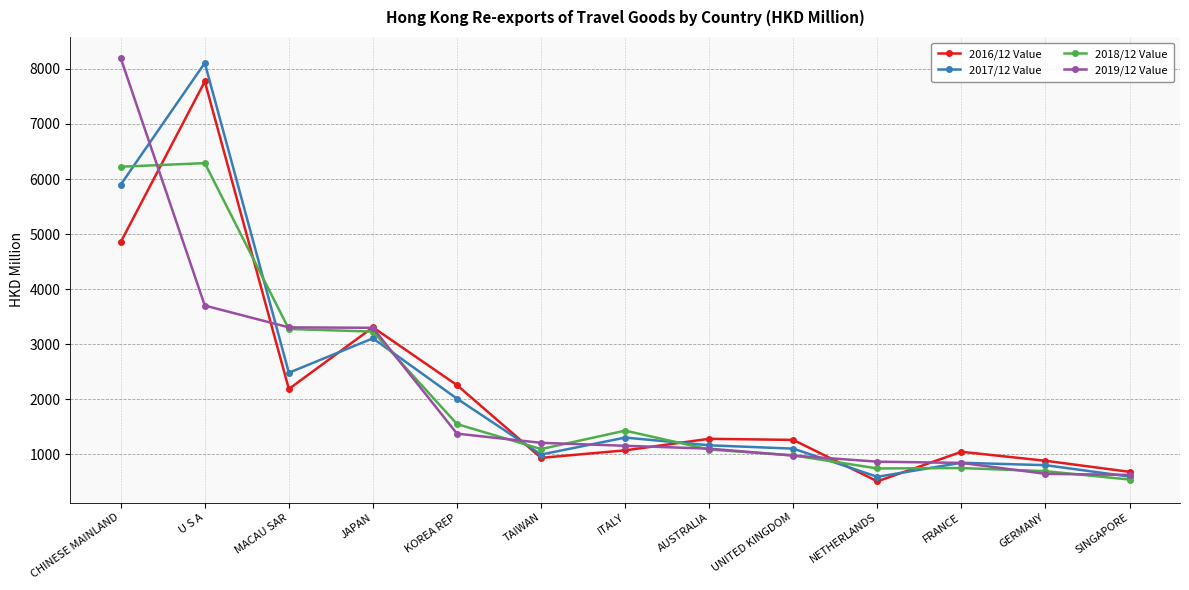

What is the label of the 5th point from the left?

KOREA REP